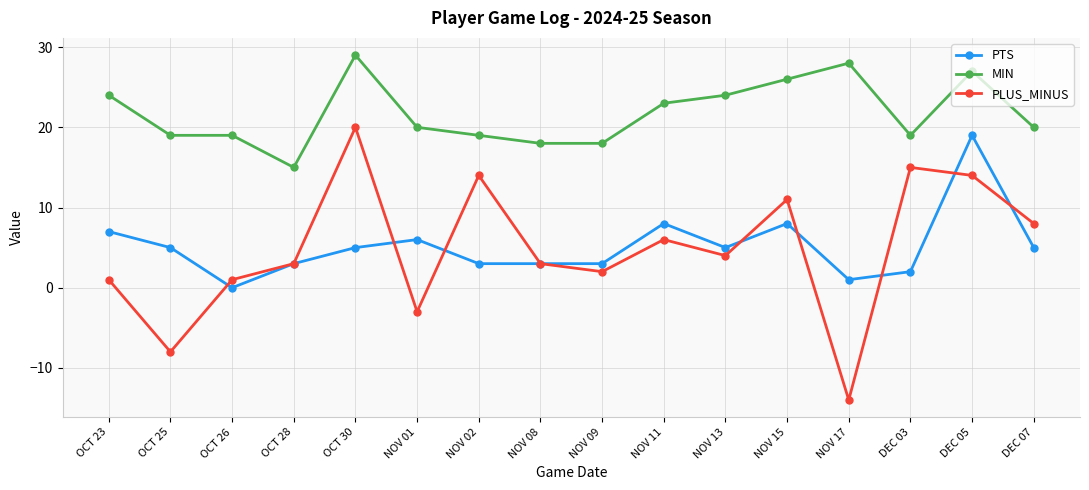

What is the highest value of the PTS series?

19